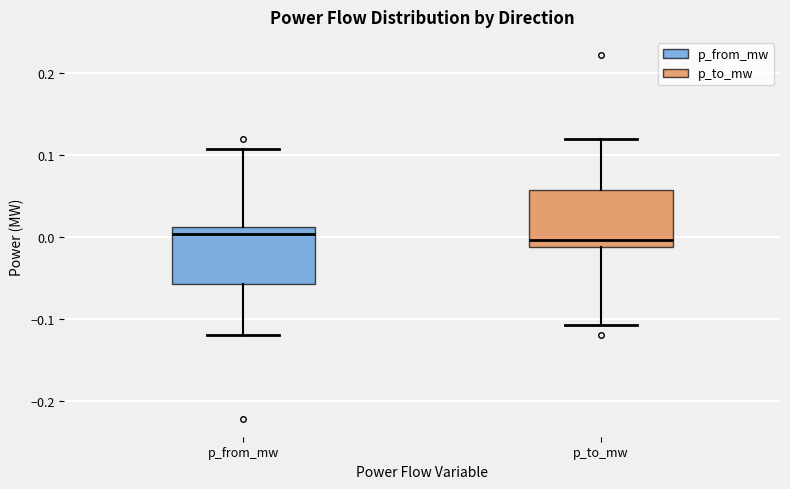

Where does the lower whisker of the box for p_to_mw end on the y-axis? The values are not printed on the chart, so give them approximately, as read against the axis.

-0.11